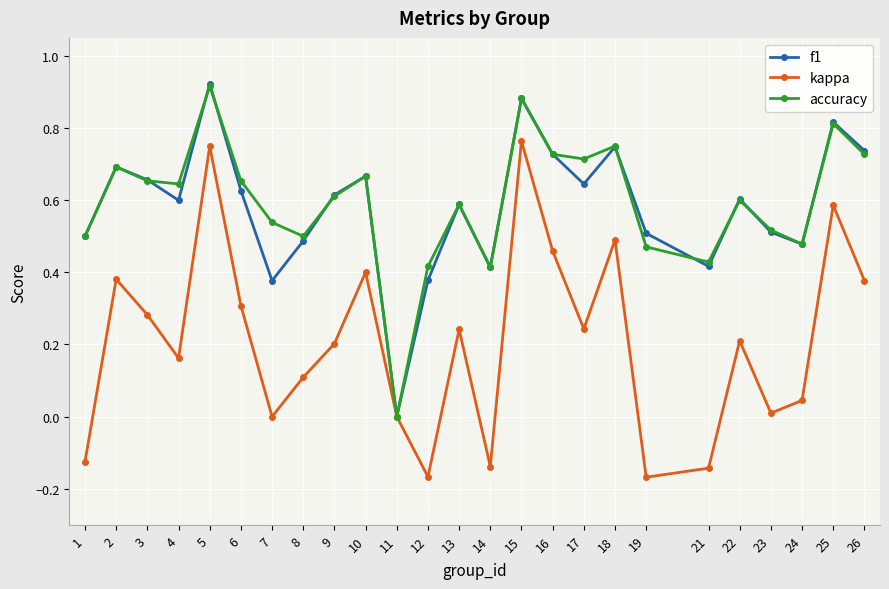

Is it true that f1 equals 0.6 at 22?

True